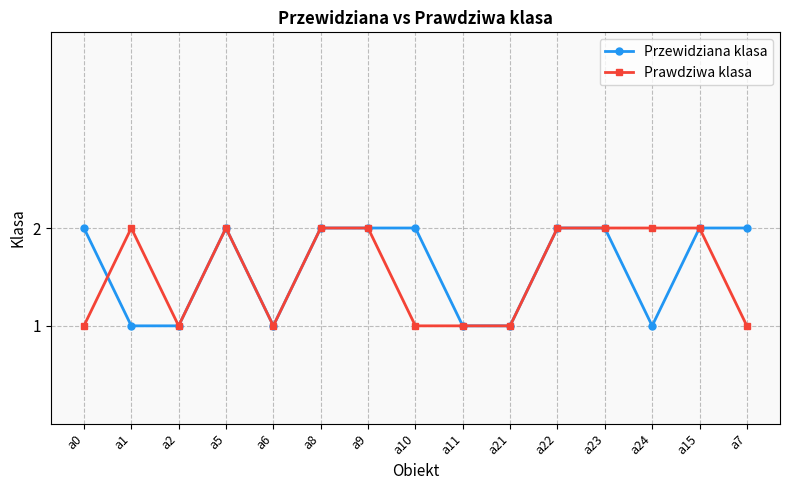

What is the value of the Prawdziwa klasa point at the 10th from the left?

1